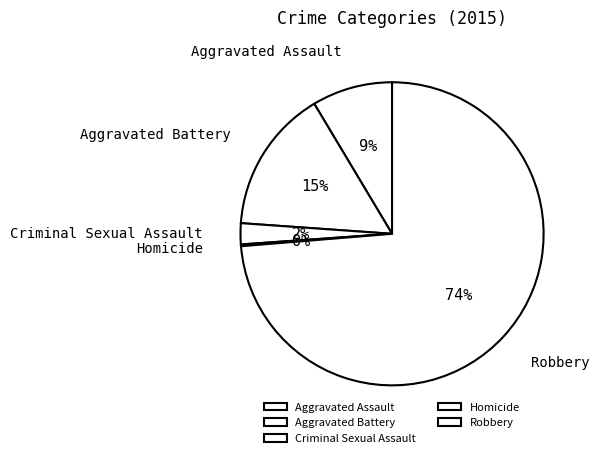

Does Robbery account for over 50% of the chart?

Yes